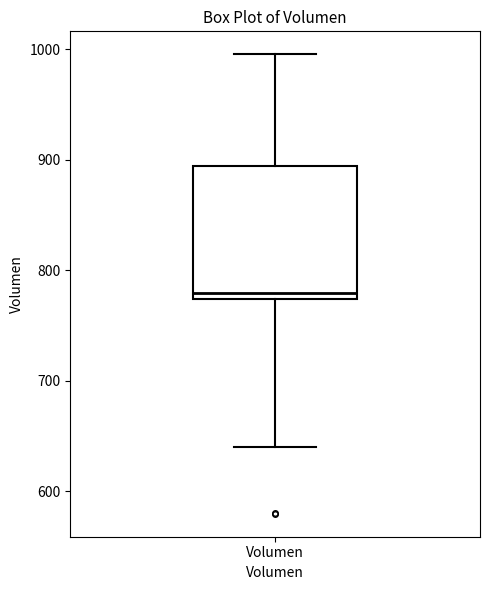

Read this box plot against the y-axis: the position of the median line, the range covered by the box, and the ends of both whiskers. The values are not printed on the chart, so give them approximately, as read against the axis.

median 780, box 770 to 890, whiskers 640 to 1000